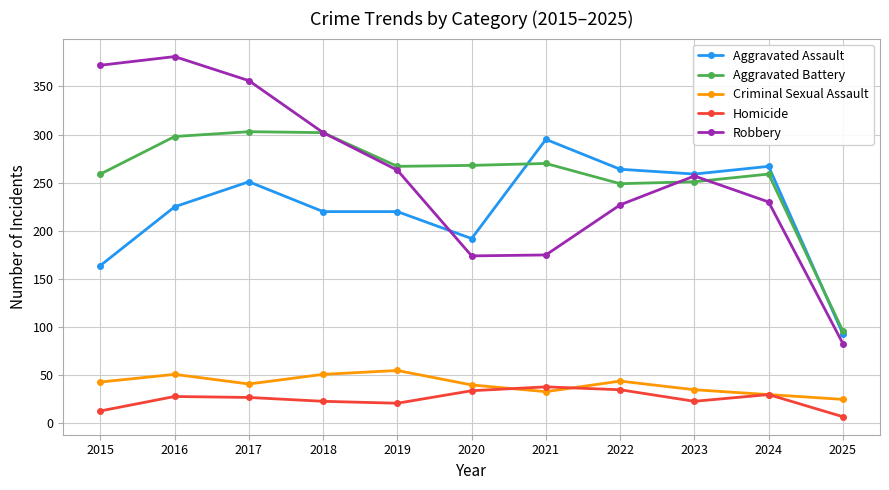

Rank the series by their maximum value, from lowest to highest.

Homicide, Criminal Sexual Assault, Aggravated Assault, Aggravated Battery, Robbery